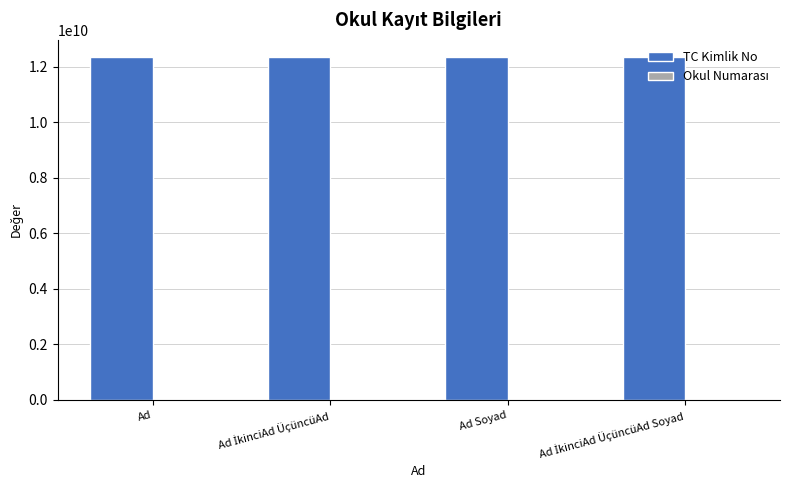

Which series has the largest total across all categories?

TC Kimlik No